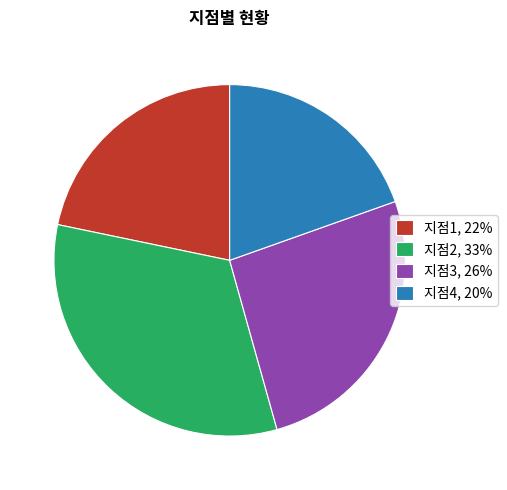

Which category has the biggest portion of the pie?

지점2